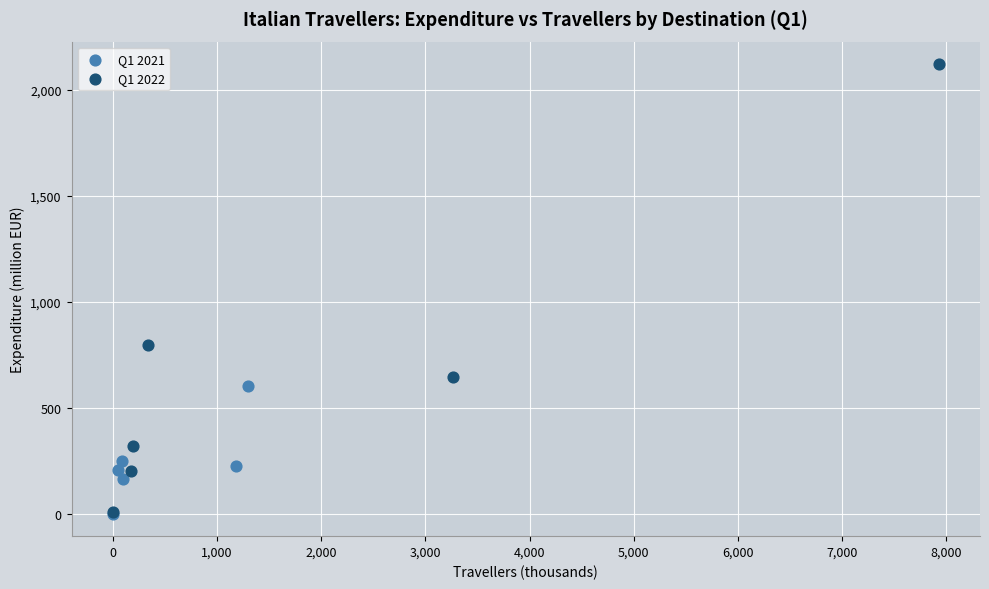

Which series contains the highest Y value?

Q1 2022